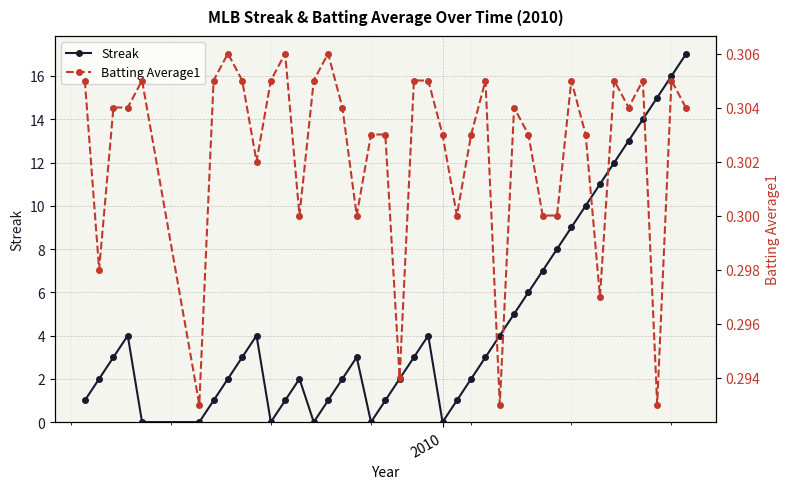

What is the greatest value displayed?

17.0